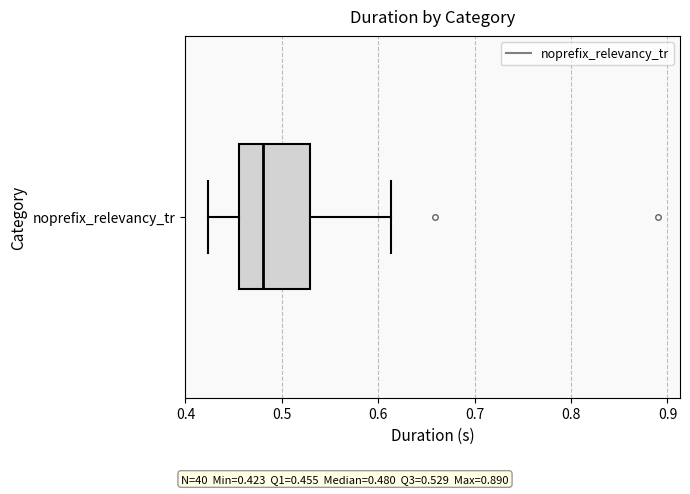

Transcribe this box plot: give where the median line is, the range the box spans, and where the two whiskers end, as read against the x-axis. The values are not printed on the chart, so give them approximately, as read against the axis.

median 0.48, box 0.46 to 0.53, whiskers 0.42 to 0.61